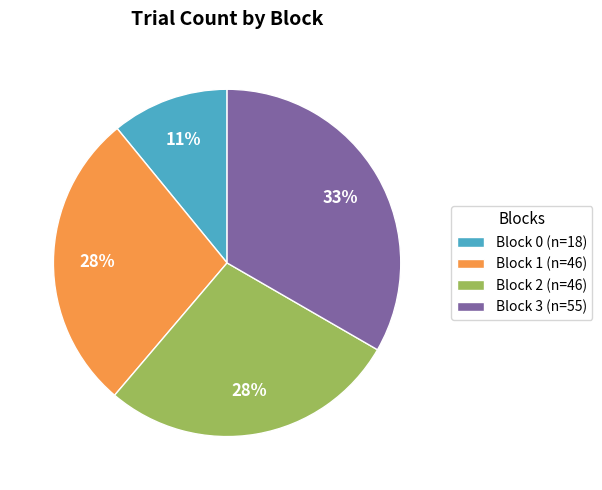

To the nearest percent, what is the combined percentage of Block 3 and Block 1?

61%